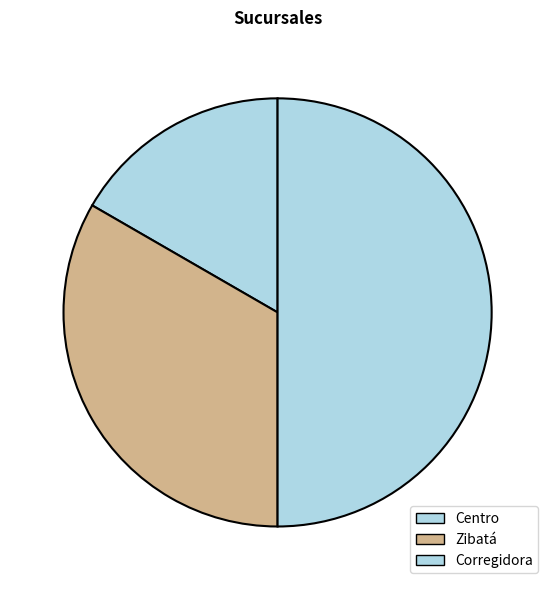

Rank the categories by value from highest to lowest.

Corregidora, Zibatá, Centro